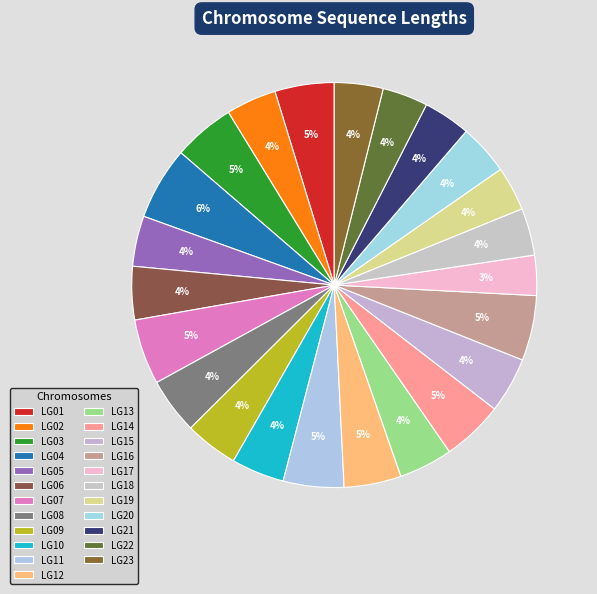

How many segments does this pie chart have?

23